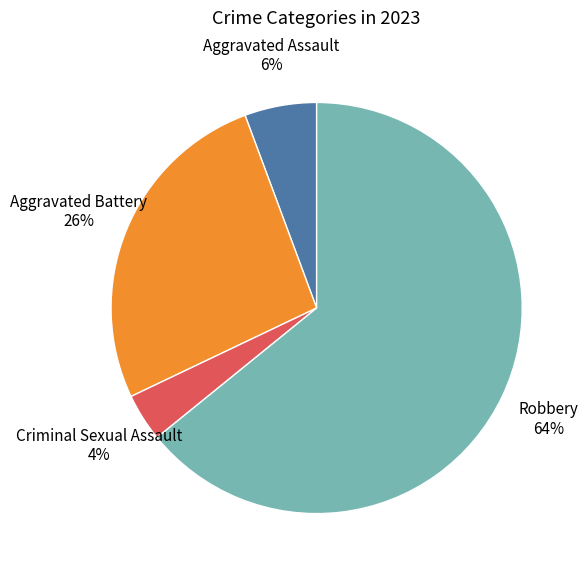

Does any single category account for the majority?

Yes